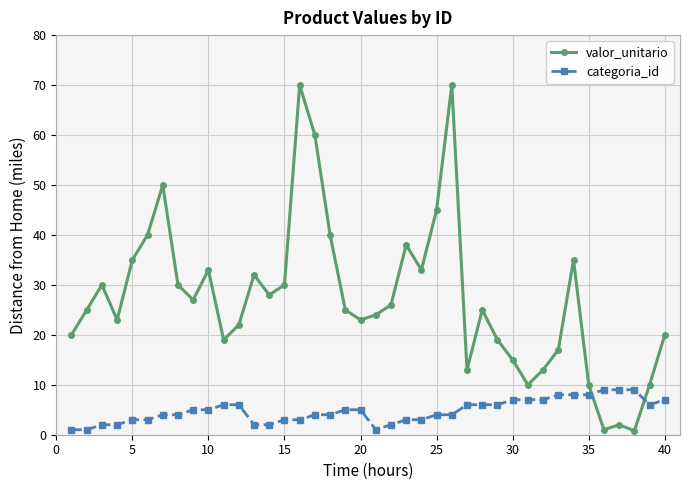

What is the maximum value for valor_unitario?

70.0